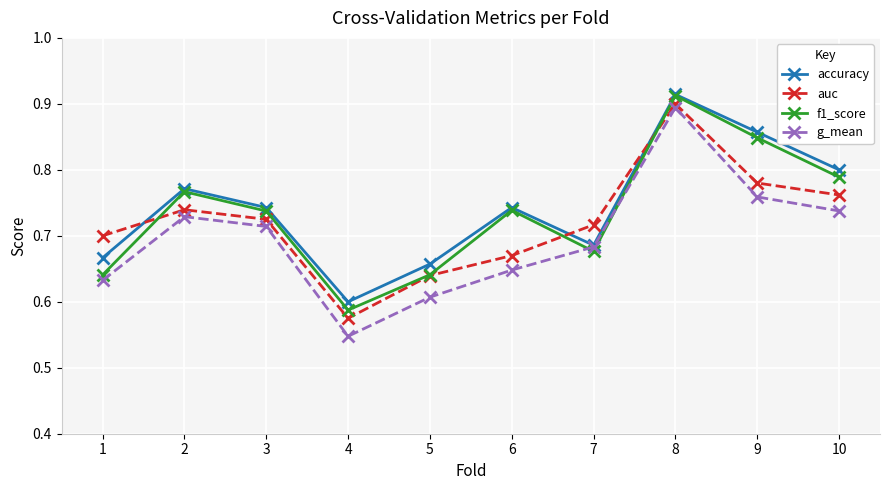

Which series has the largest range (max minus min)?

g_mean